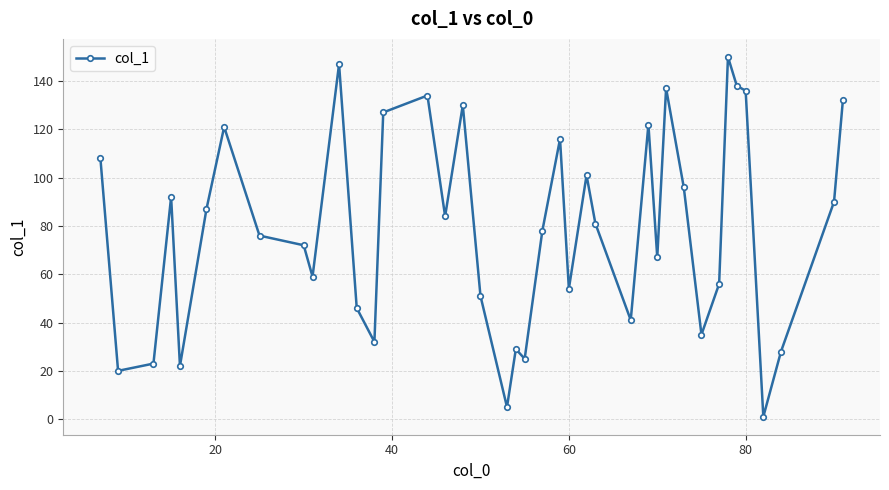

Is this an area chart (filled region under the line)?

No